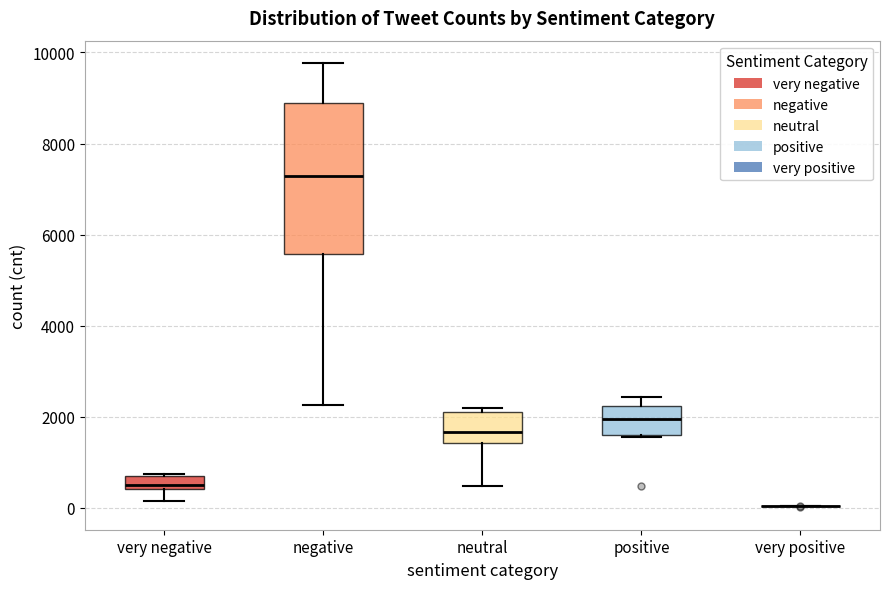

Comparing the boxes themselves (not the whiskers), which one is the tallest?

negative